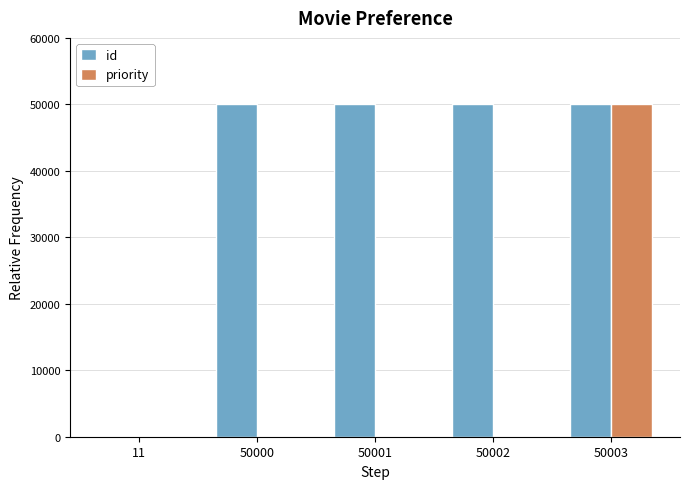

What is the sum of all priority values?

50014